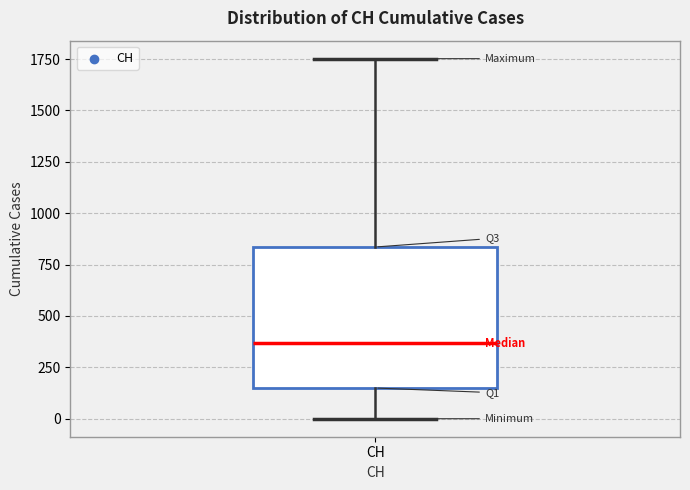

Where does the median line of the box for CH sit on the y-axis? The values are not printed on the chart, so give them approximately, as read against the axis.

350